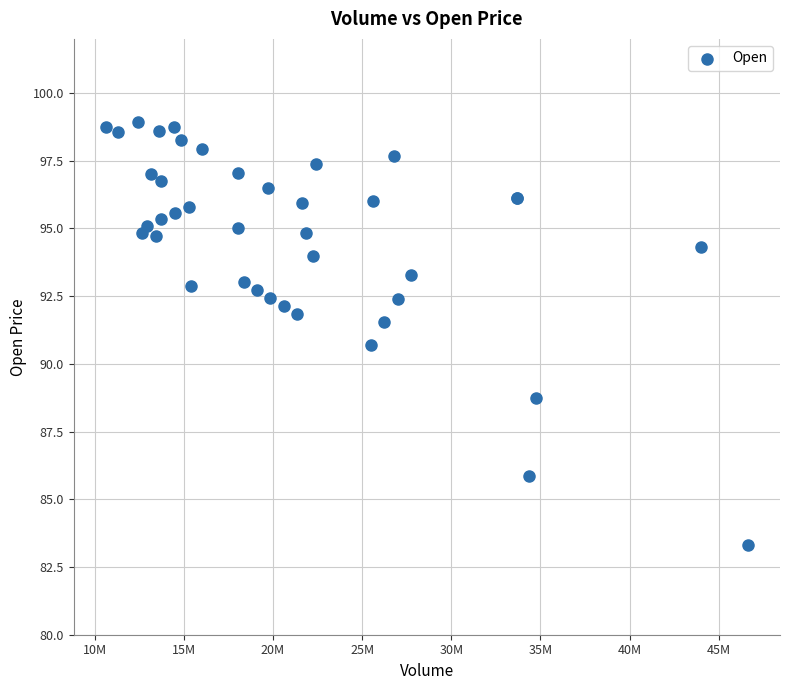

What Y value in the scatter plot is closest to 91?

90.7